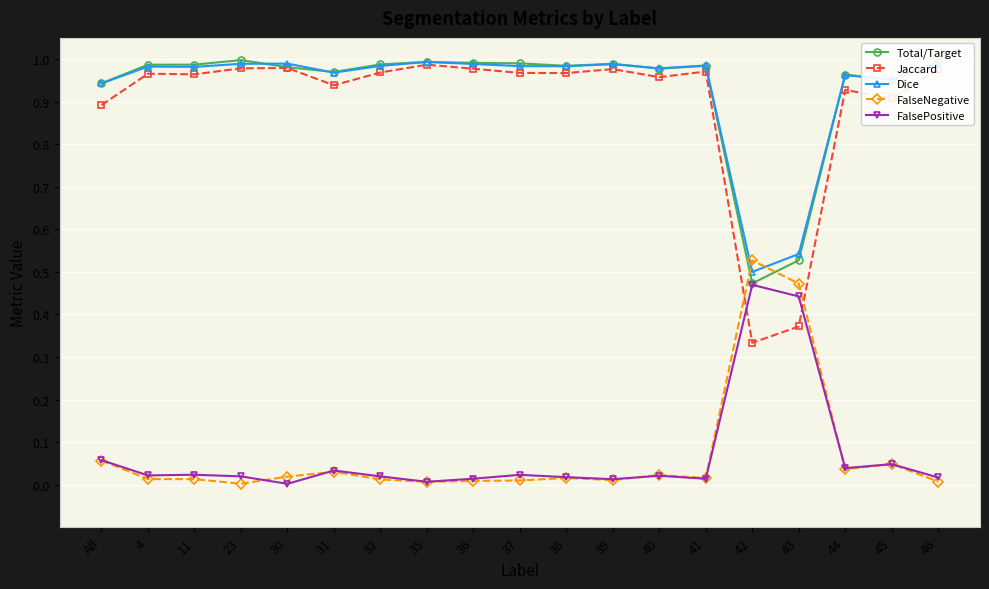

How many intersections are there between FalsePositive and Jaccard?

2